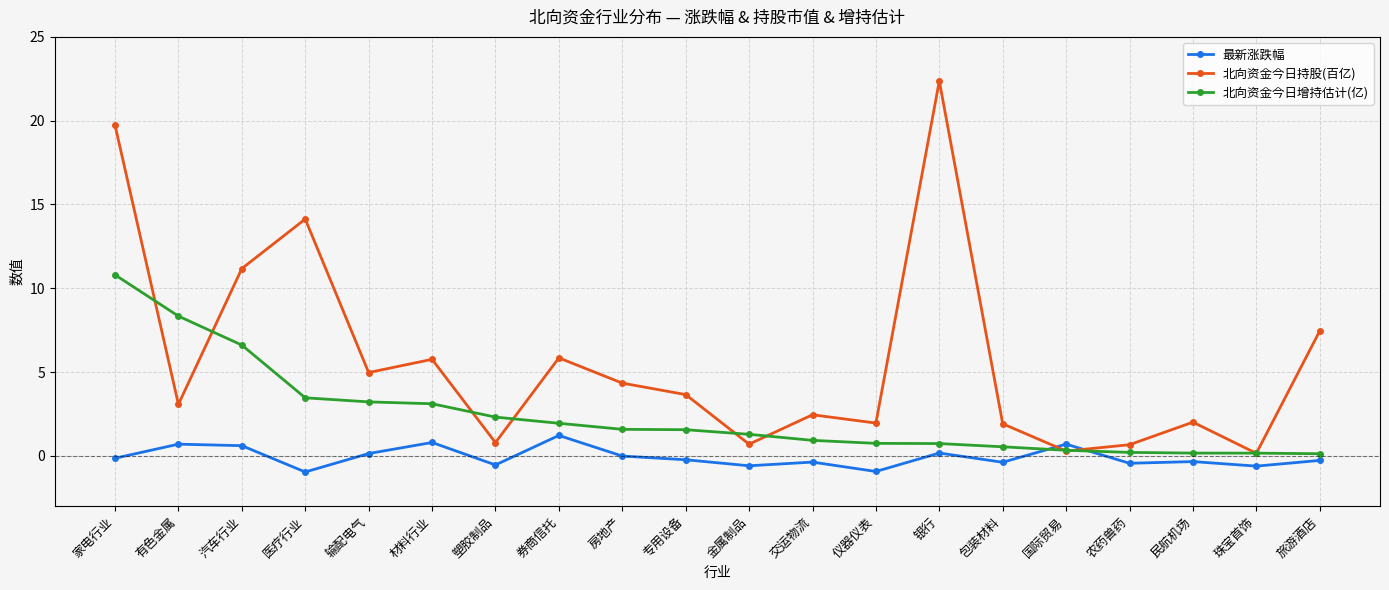

True or false: 北向资金今日持股(百亿) has more than 2 interior local peaks.

True